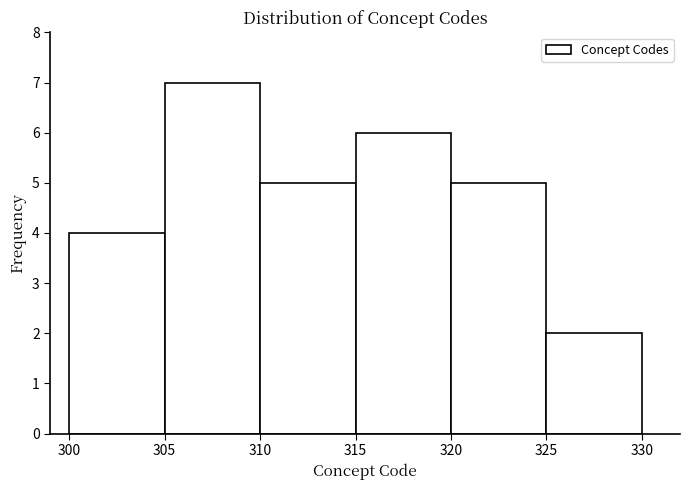

How tall is the bar that spans 305 to 310 on the x-axis? The values are not printed on the chart, so give them approximately, as read against the axis.

7